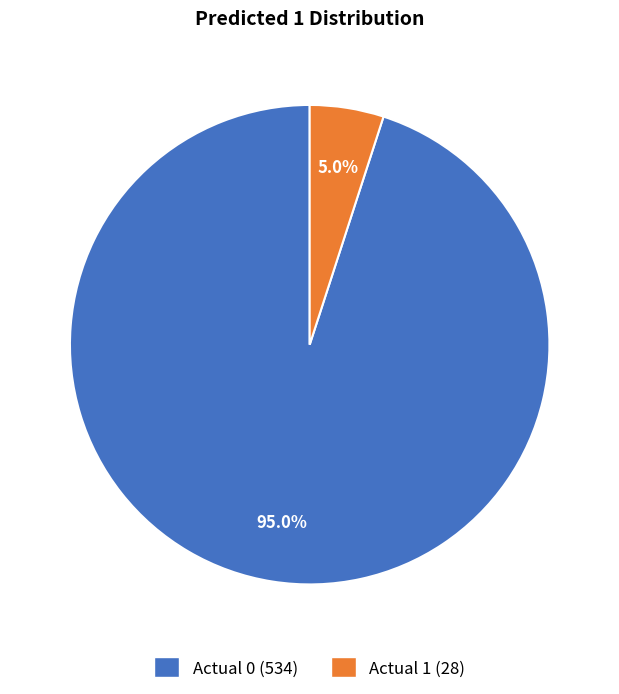

Is it true that Actual 1 is 5% of the pie?

True